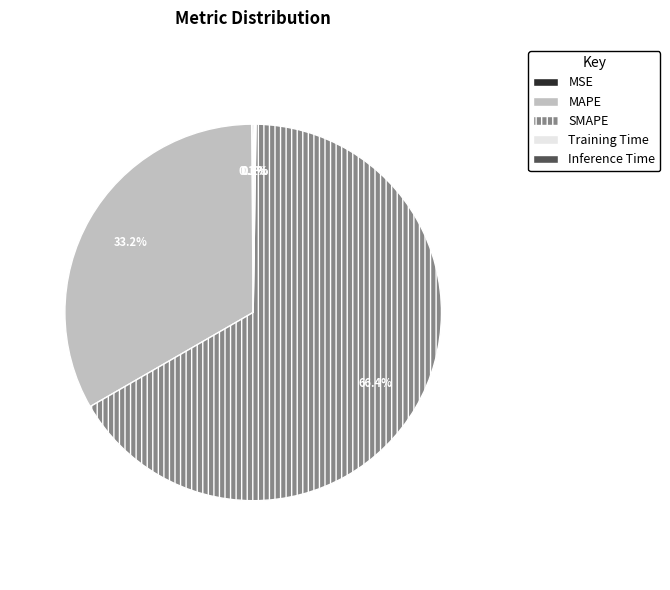

How much of the chart is everything except MAPE?

66.8%